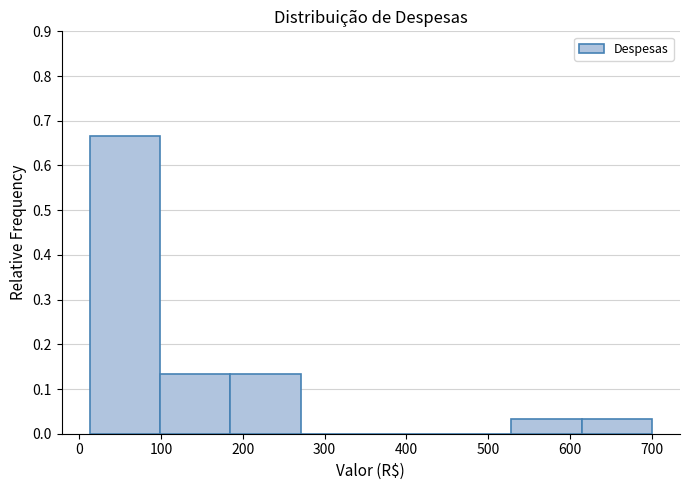

Reading left to right, transcribe this chart: for each bar, give the range it covers on the x-axis and its height. Neither the bar edges nor the heights are printed on the chart, so give them approximately, as read against the axes.

10 to 100: 0.67
100 to 180: 0.13
180 to 270: 0.13
270 to 360: 0
360 to 440: 0
440 to 530: 0
530 to 610: 0.03
610 to 700: 0.03